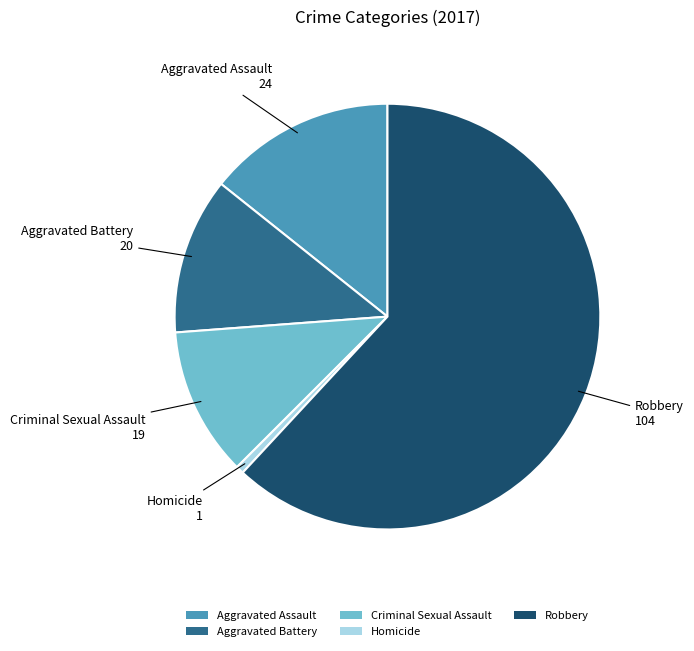

Count the number of slices in the pie.

5